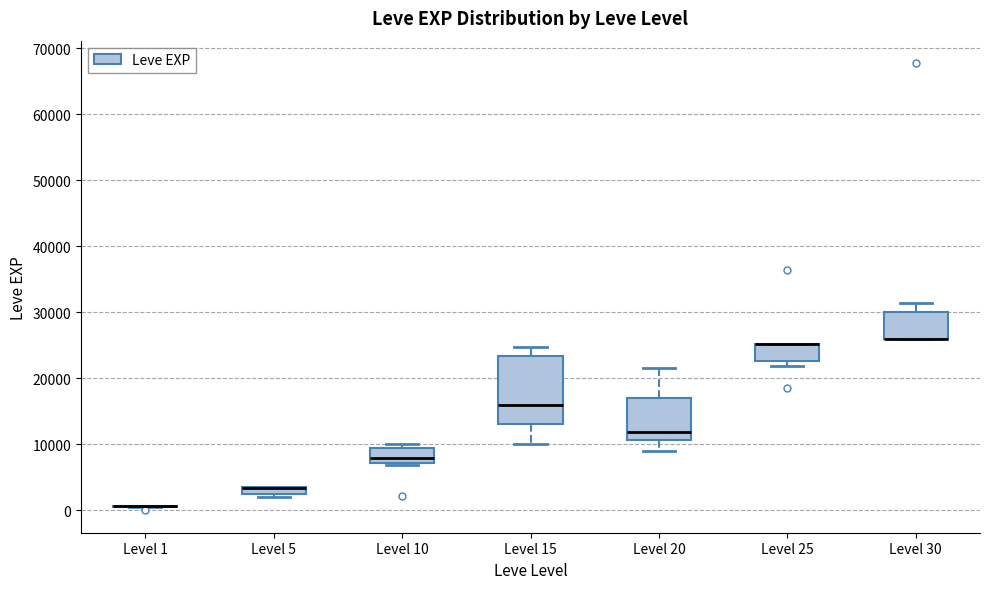

Which box is the tallest, from its lower edge to its upper edge?

Level 15